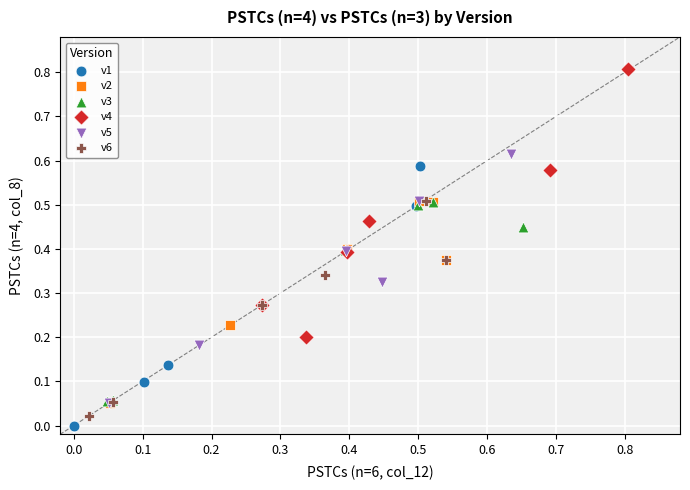

Which series reaches the maximum Y coordinate?

v4